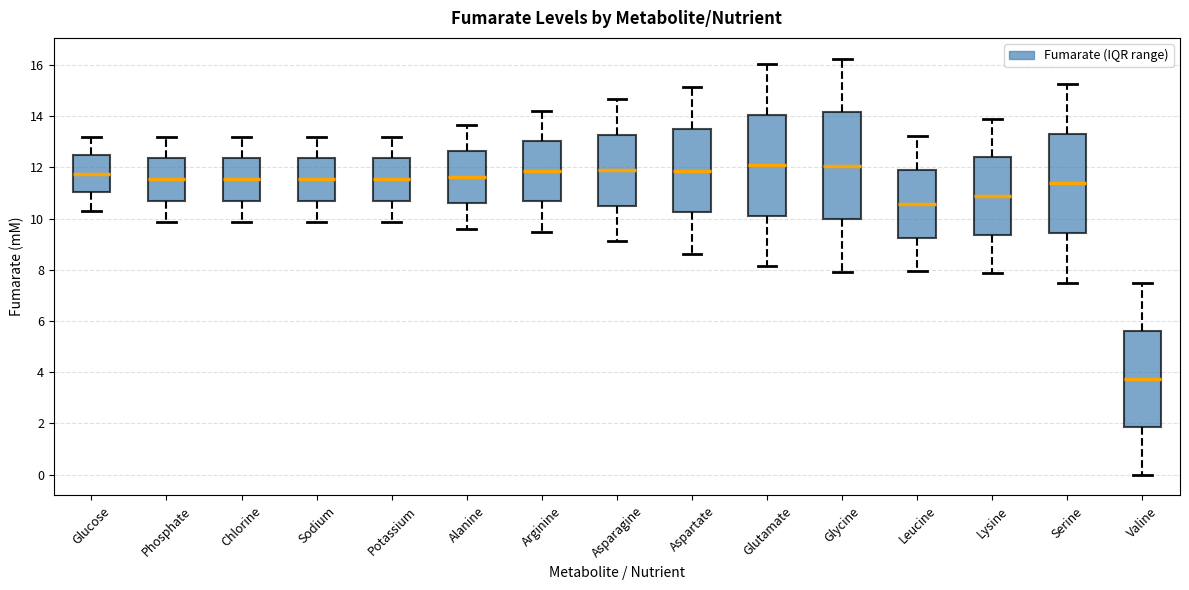

Comparing the boxes themselves (not the whiskers), which one is the tallest?

Glycine